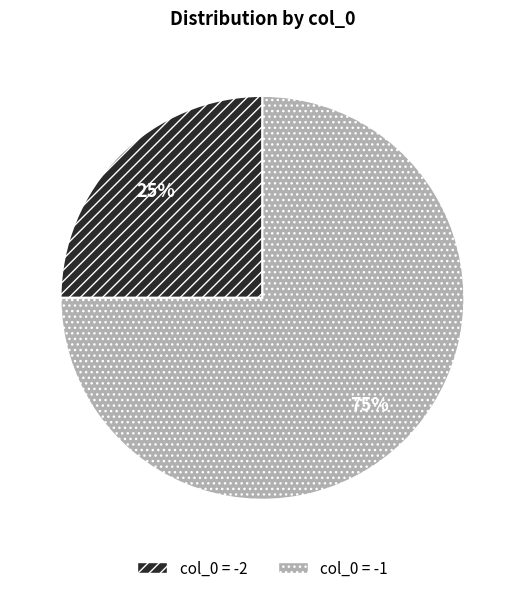

To the nearest percent, what is the average slice percentage?

50%